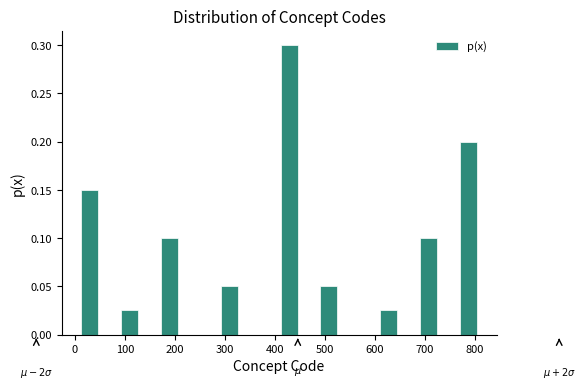

Read against the x-axis, roughly where is the centre of the tallest bar?

430